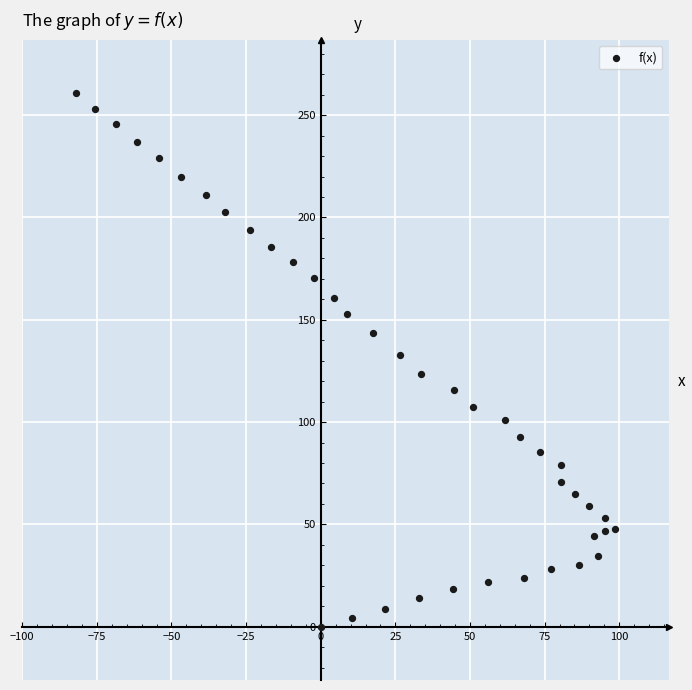

What is the range of X values (max minus min)?

180.5